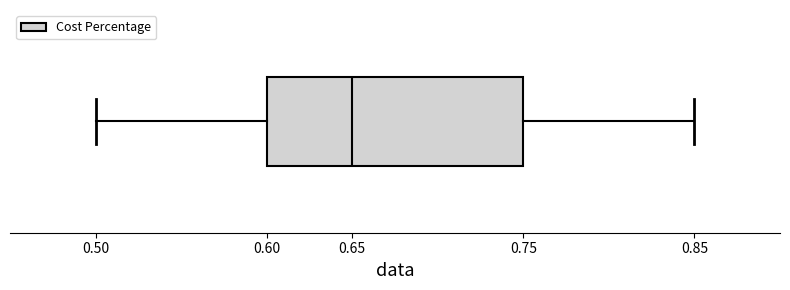

Where does the right whisker of the box end on the x-axis? The values are not printed on the chart, so give them approximately, as read against the axis.

0.85